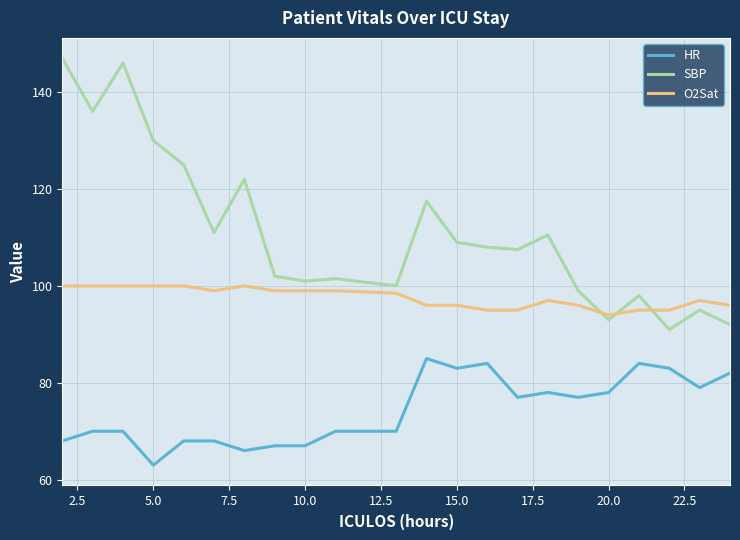

Reading left to right, transcribe all the data shown in this chart.

HR: 68.0	70.0	70.0	63.0	68.0	68.0	66.0	67.0	67.0	70.0	70.0	85.0	83.0	84.0	77.0	78.0	77.0	78.0	84.0	83.0	79.0	82.0
SBP: 147.0	136.0	146.0	130.0	125.0	111.0	122.0	102.0	101.0	101.5	100.0	117.5	109.0	108.0	107.5	110.5	99.0	93.0	98.0	91.0	95.0	92.0
O2Sat: 100.0	100.0	100.0	100.0	100.0	99.0	100.0	99.0	99.0	99.0	98.5	96.0	96.0	95.0	95.0	97.0	96.0	94.0	95.0	95.0	97.0	96.0